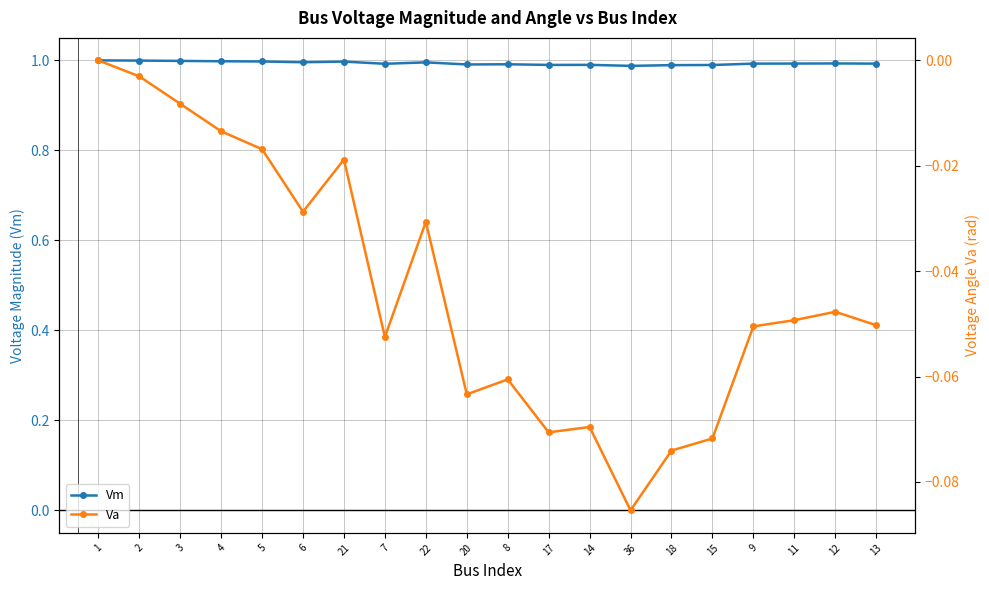

The Vm series shows 0.3 at 2. True or false?

False